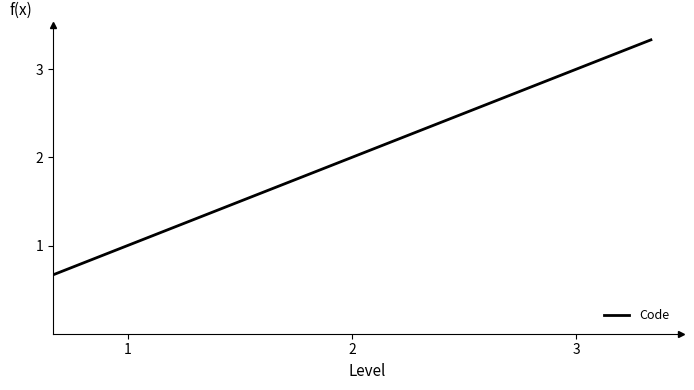

Does the chart have visible grid lines?

No